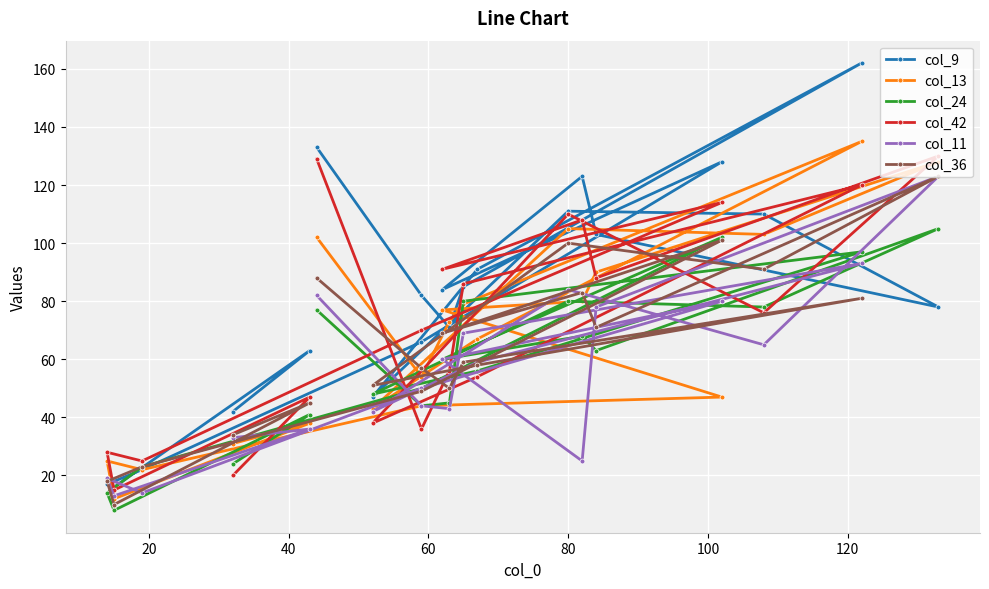

Is it true that col_24 equals 17 at 20?

False